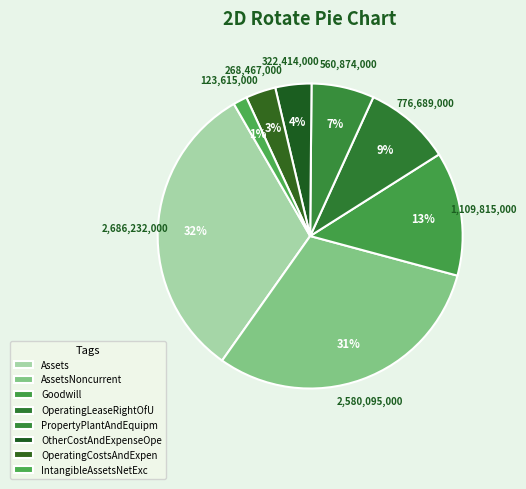

How many segments does this pie chart have?

8